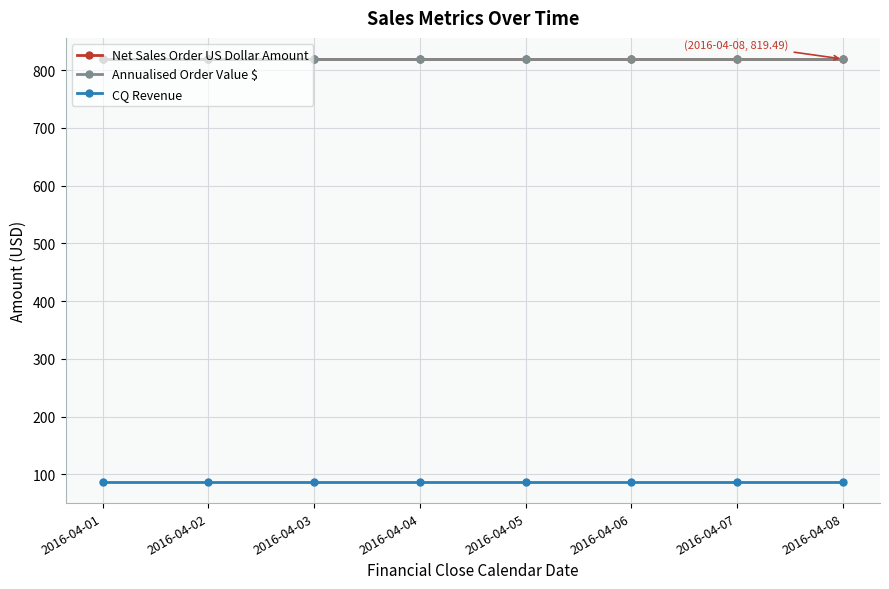

Is the value of Net Sales Order US Dollar Amount at 2016-04-03 greater than the value of Annualised Order Value $ at 2016-04-07?

No